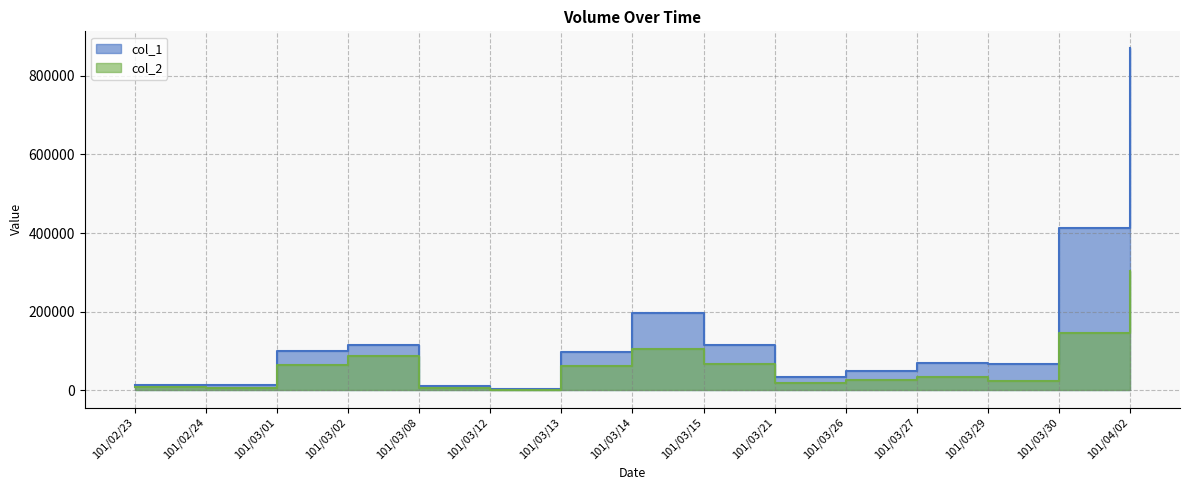

Reading left to right, transcribe all the data shown in this chart.

col_1: 101/02/23=13000	101/02/24=13000	101/03/01=99000	101/03/02=116000	101/03/08=10000	101/03/12=3000	101/03/13=98000	101/03/14=197000	101/03/15=116000	101/03/21=35000	101/03/26=50000	101/03/27=70000	101/03/29=67000	101/03/30=412000	101/04/02=869000
col_2: 101/02/23=7800	101/02/24=7280	101/03/01=65340	101/03/02=87960	101/03/08=5500	101/03/12=1560	101/03/13=61140	101/03/14=104510	101/03/15=65910	101/03/21=18850	101/03/26=25800	101/03/27=34800	101/03/29=23360	101/03/30=145970	101/04/02=303400